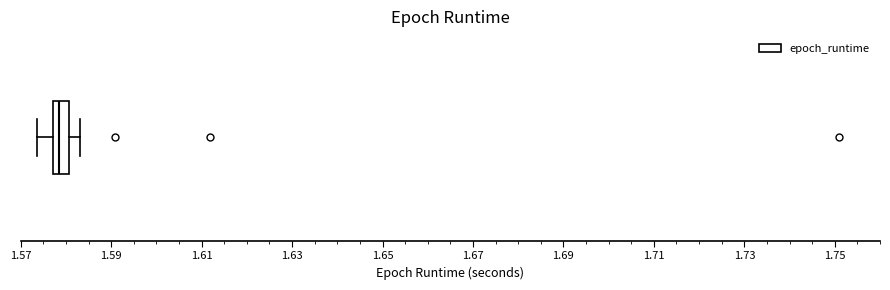

Transcribe this box plot: give where the median line is, the range the box spans, and where the two whiskers end, as read against the x-axis. The values are not printed on the chart, so give them approximately, as read against the axis.

median 1.578 (inside the box), box 1.578 to 1.580, whiskers 1.574 to 1.584